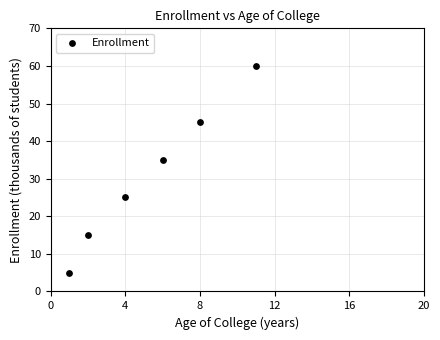

What is the average Y value?

31